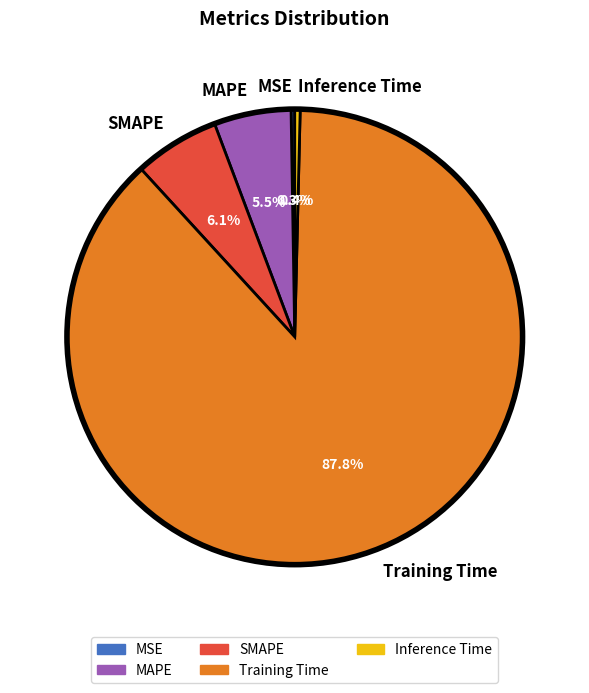

What is the largest slice in the pie chart?

Training Time